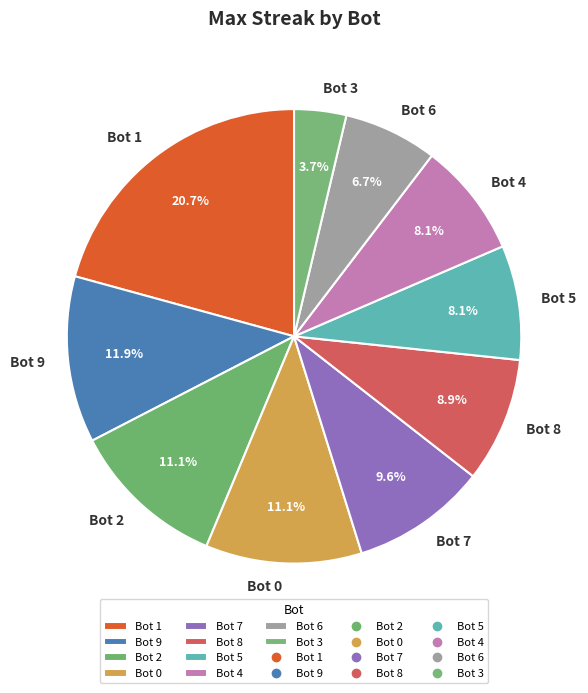

What percentage is the Bot 5 slice, to the nearest percent?

8%